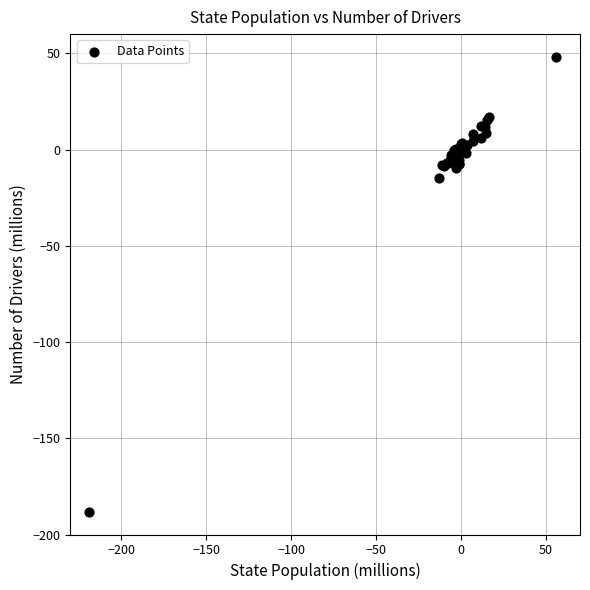

What Y value in the scatter plot is closest to -70?

-14.9